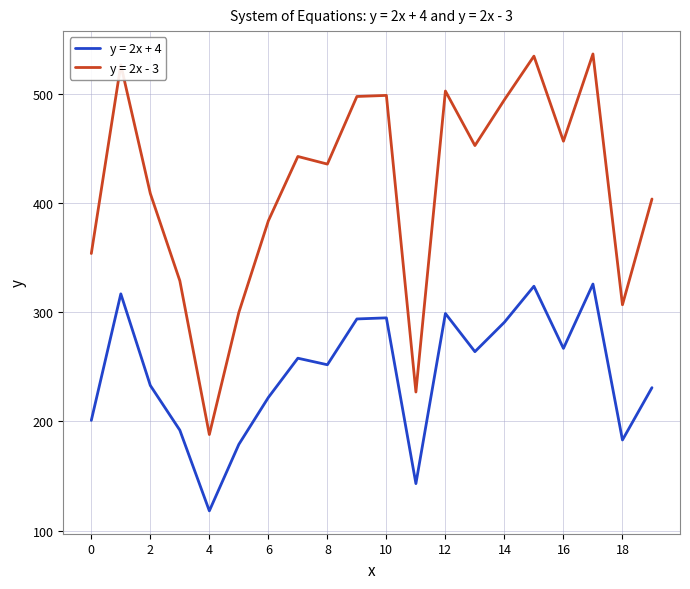

Which series has the widest spread of values?

y = 2x - 3